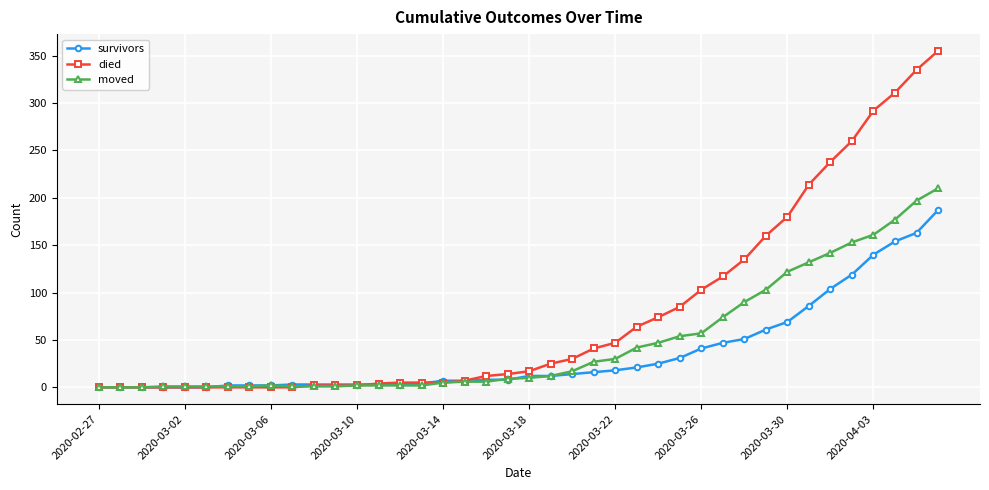

List the series in order of their peak value, highest first.

died, moved, survivors